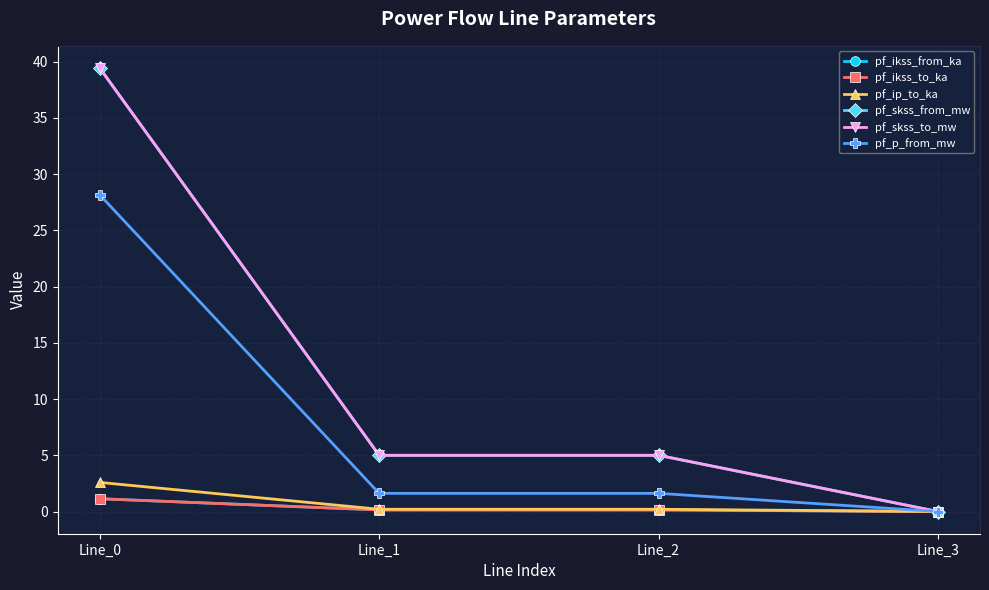

Is it true that pf_ikss_to_ka equals 0.4 at Line_0?

False